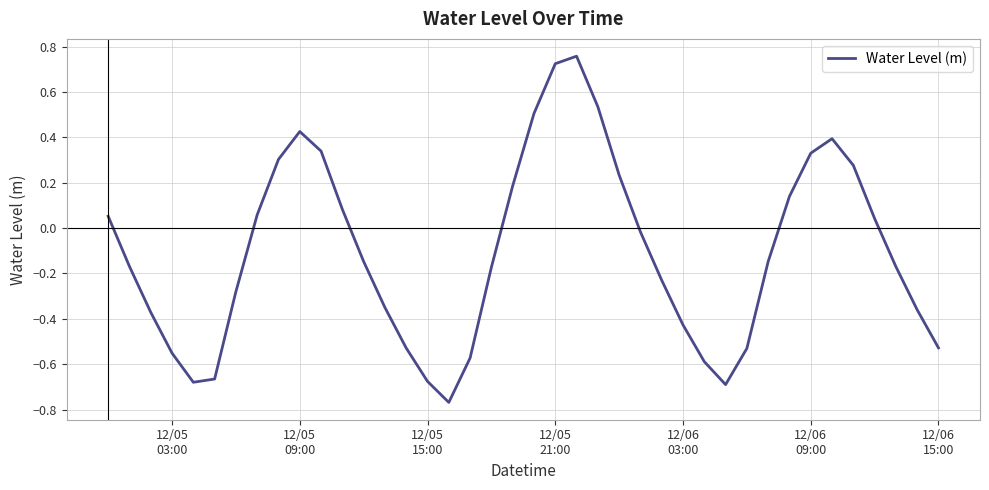

What is the difference between the maximum and minimum values?

1.5